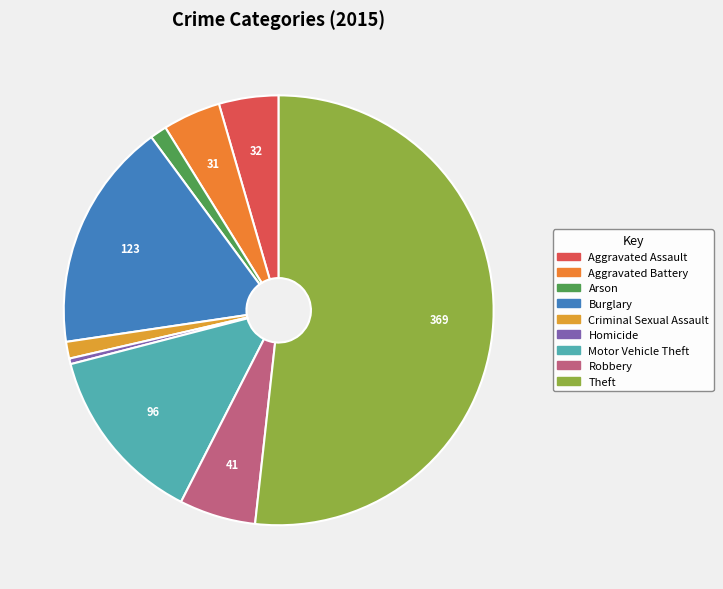

What percentage is the Arson slice, to the nearest percent?

1%